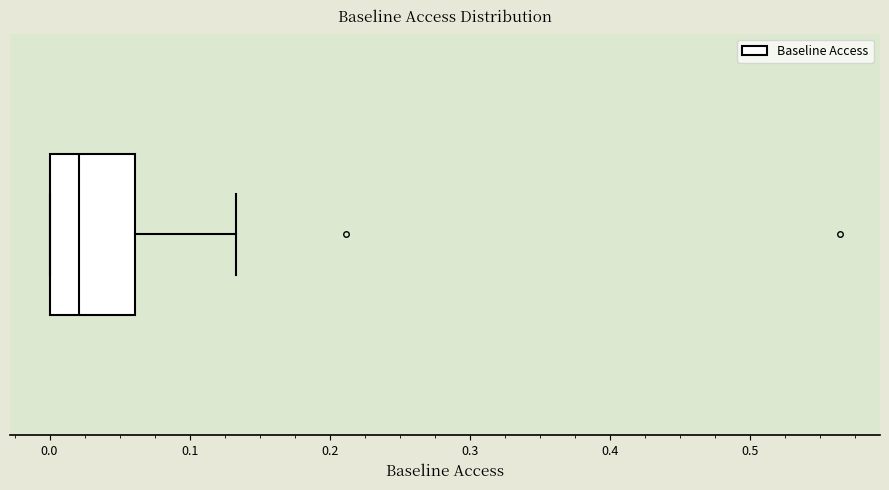

Transcribe this box plot: give where the median line is, the range the box spans, and where the two whiskers end, as read against the x-axis. The values are not printed on the chart, so give them approximately, as read against the axis.

median 0.02, box 0.00 to 0.06, whiskers 0.00 to 0.13